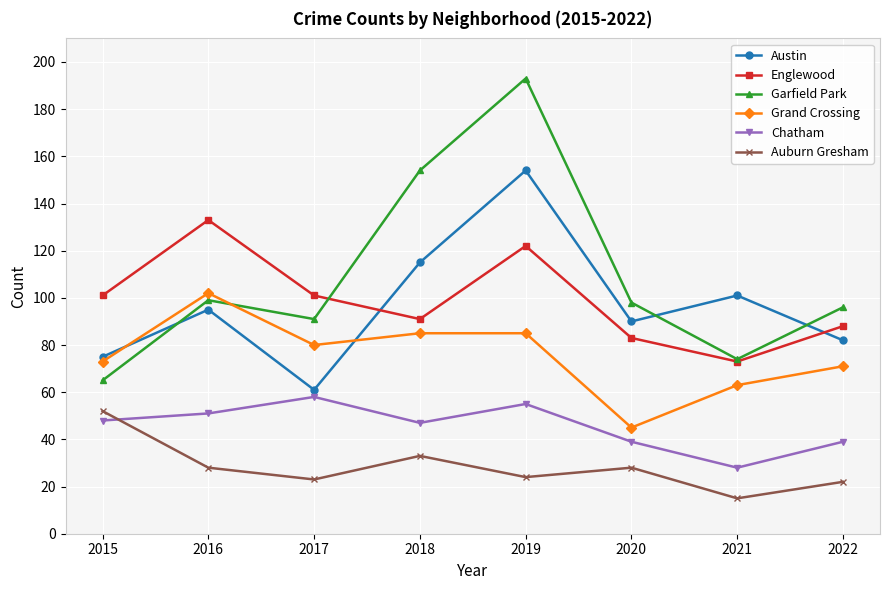

What is the sum of the Chatham values at 2020 and 2015?

87